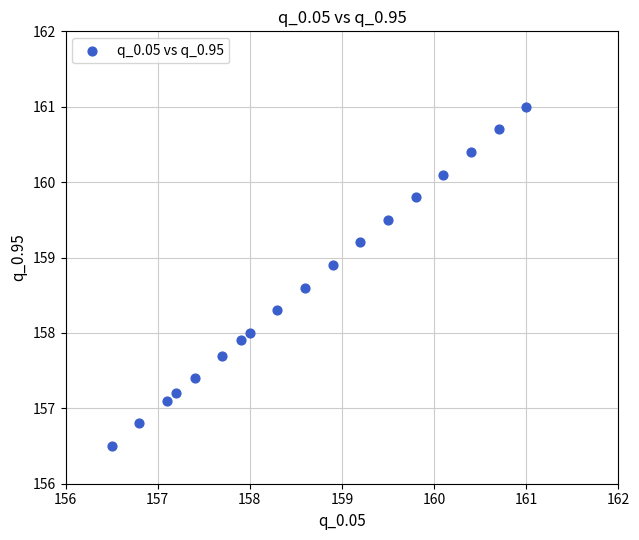

What is the range of Y values (max minus min)?

4.5